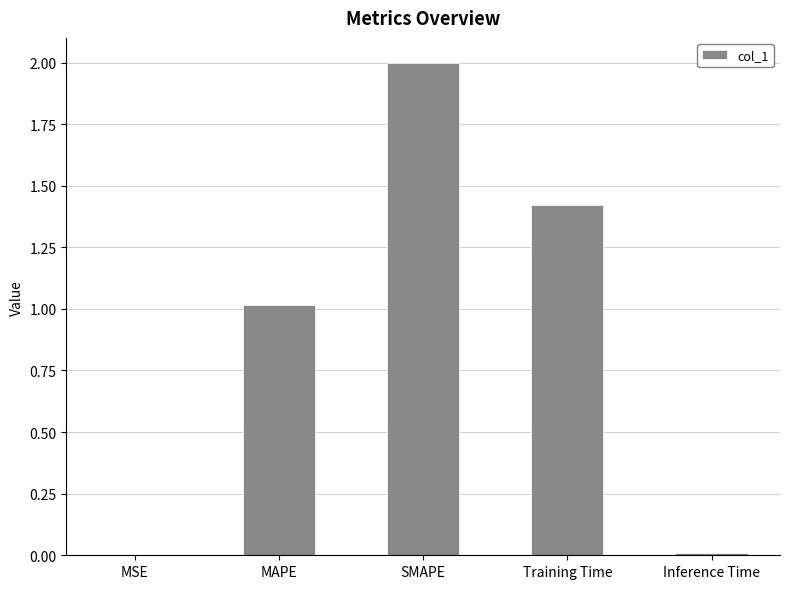

Where is the data nearest to the value 1?

MAPE